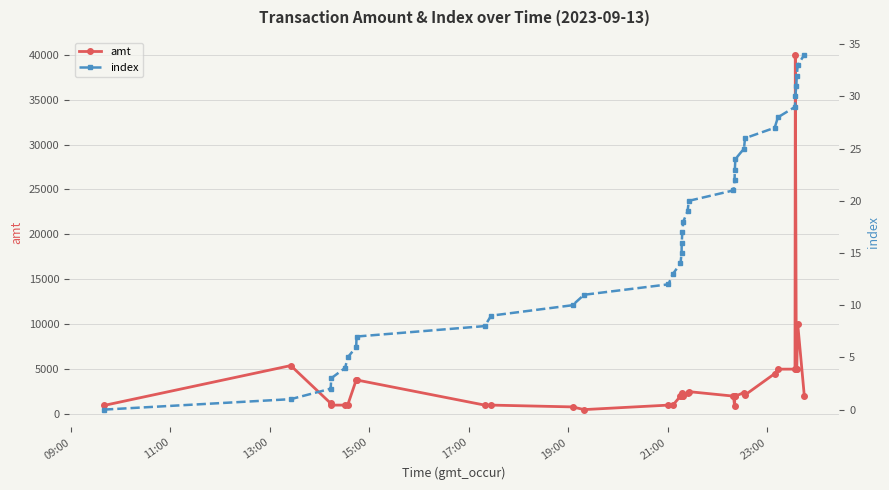

What is the difference between the second highest and minimum values in the amt series?

9500.0